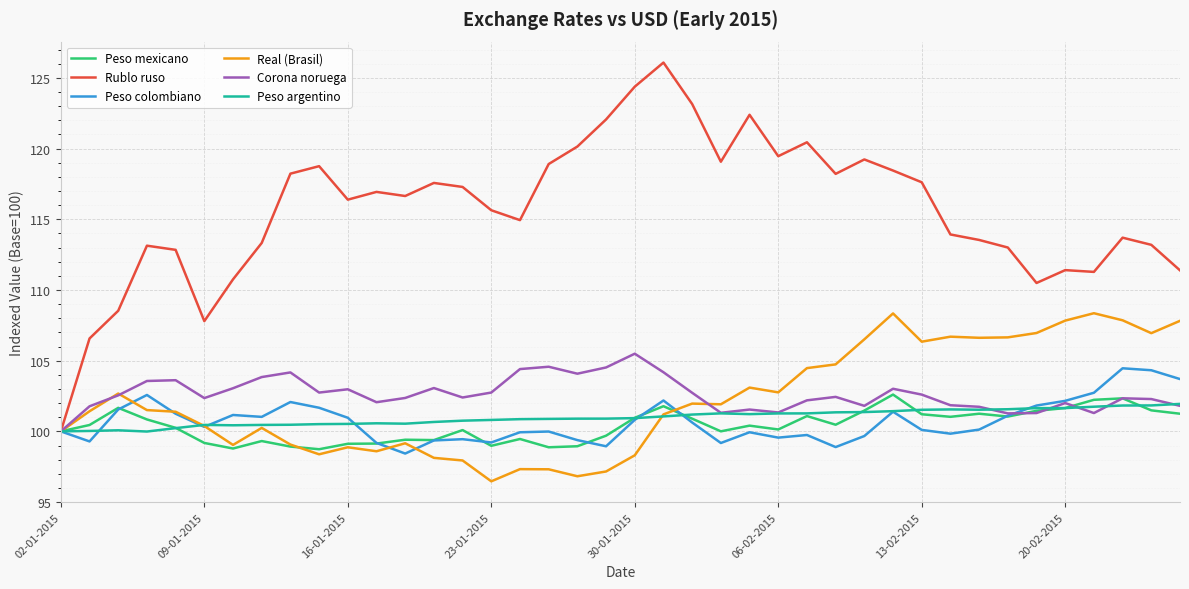

Which series has the largest total across all categories?

Rublo ruso